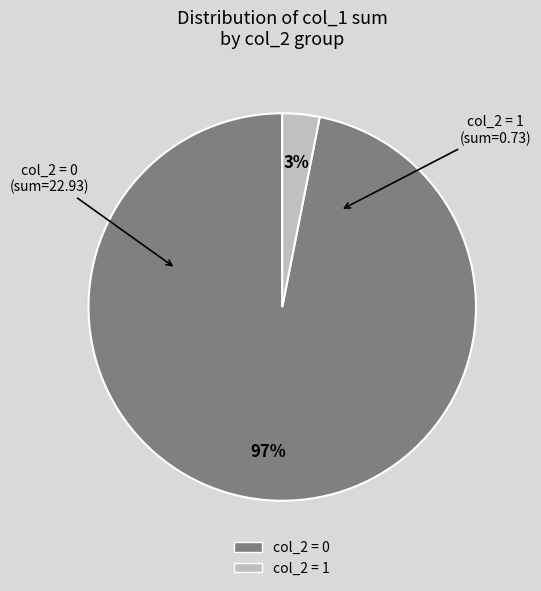

Does any single category account for the majority?

Yes